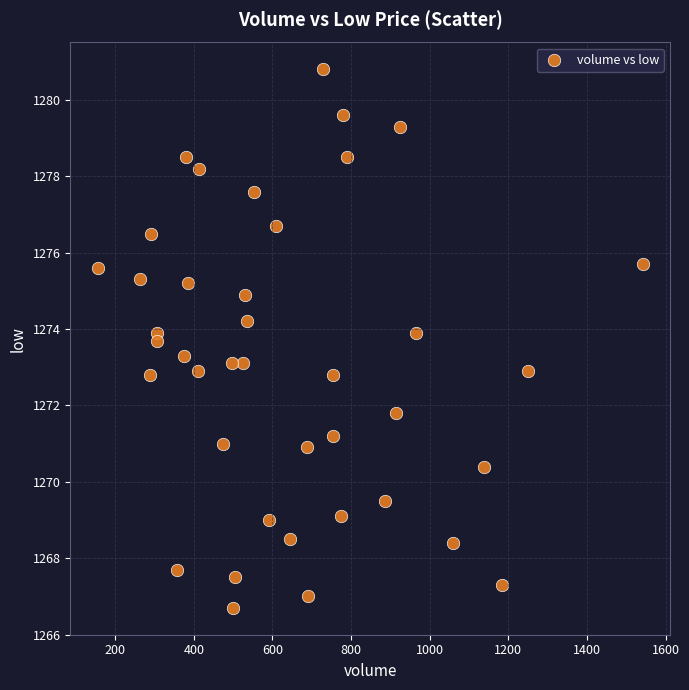

What is the range of Y values (max minus min)?

14.1